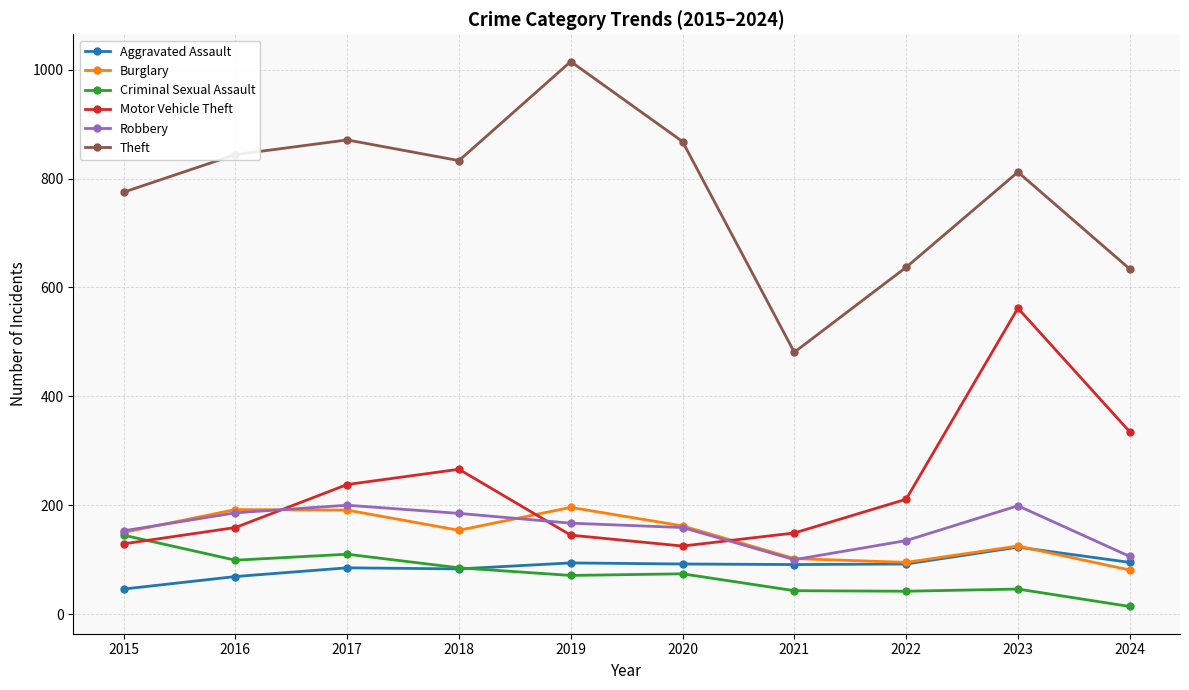

What is the value of the Aggravated Assault point at the 6th from the left?

92